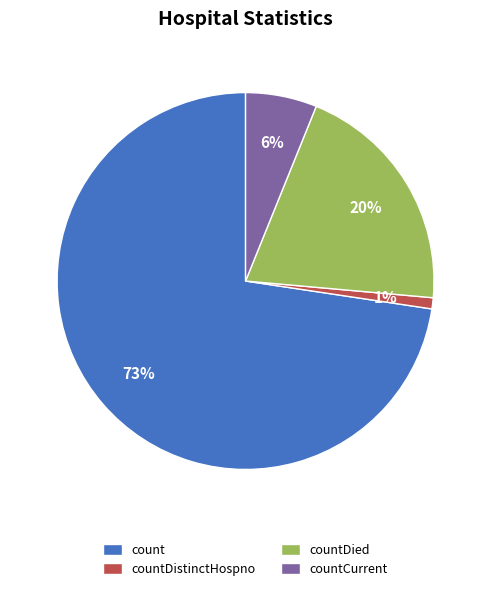

To the nearest percent, what is the average slice percentage?

25%